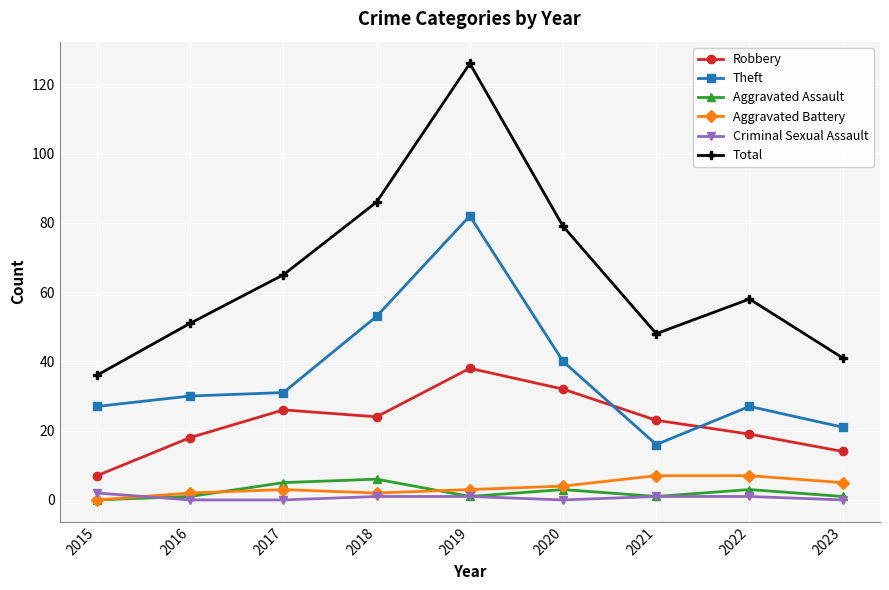

What is the maximum value shown in the chart?

126